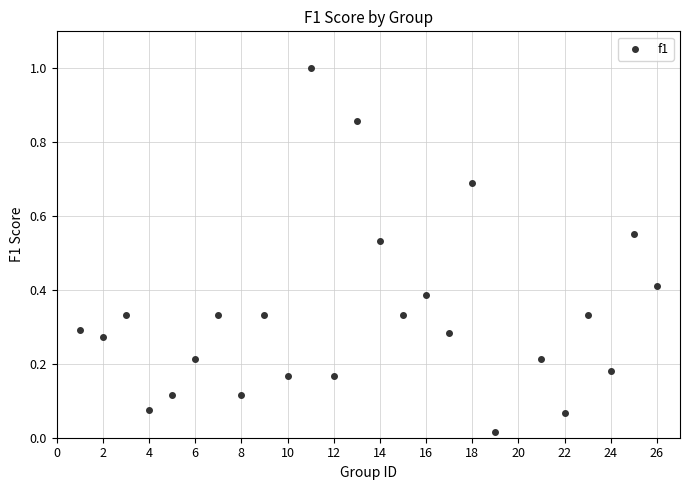

What is the range of X values (max minus min)?

25.0